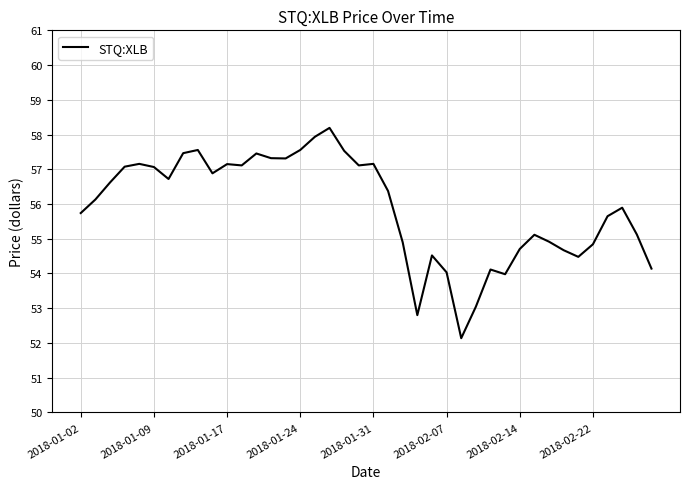

What is the minimum value shown in the chart?

52.1